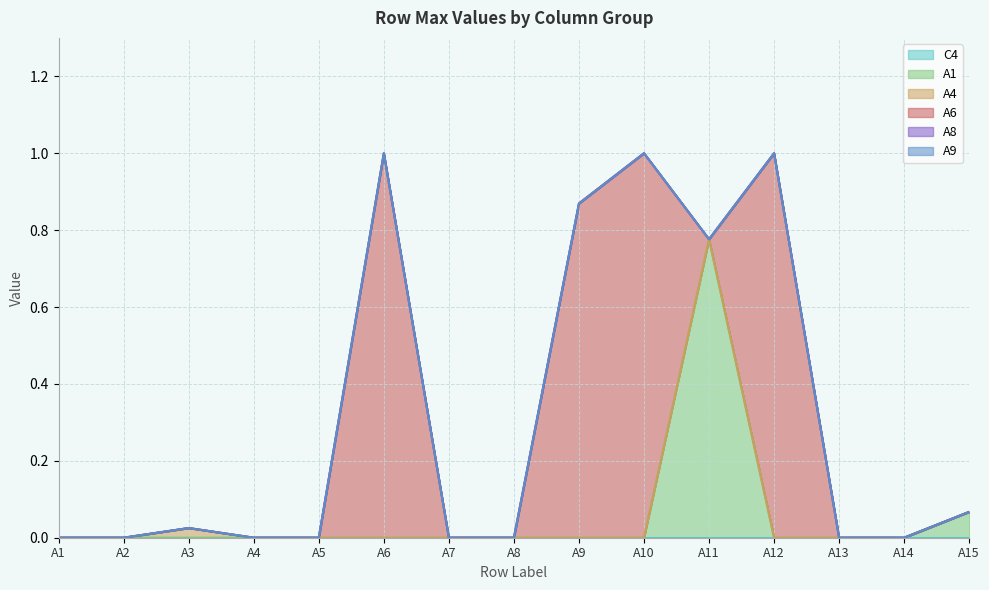

True or false: A9 and A1 cross at least once.

False